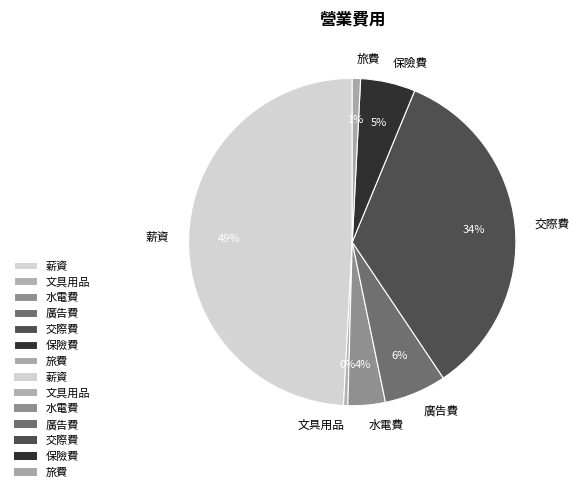

To the nearest percent, what portion does 旅費 represent?

1%